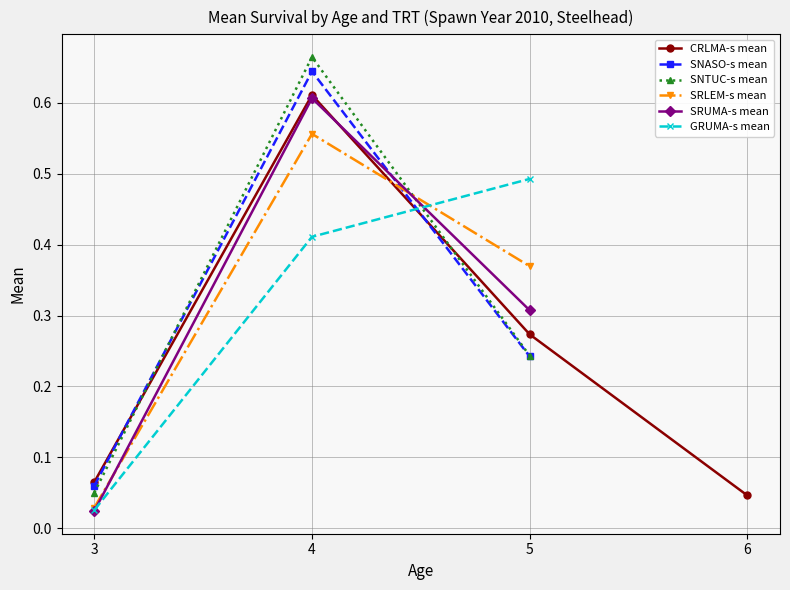

Does the chart display data point markers on the line(s)?

Yes